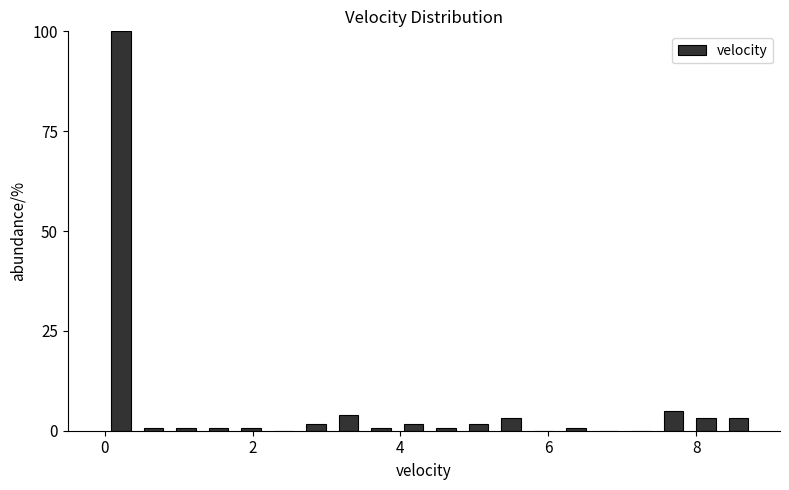

Around what value on the x-axis is the tallest bar? Give the approximate position of its centre, as read against the axis.

0.2